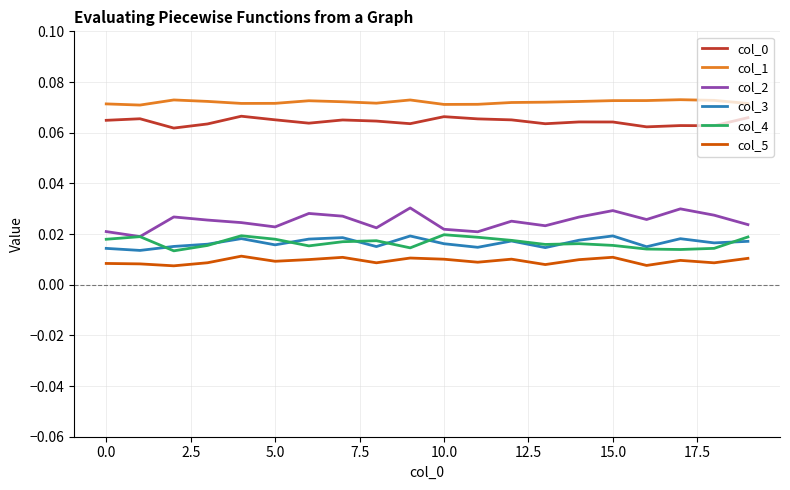

Which series has the widest spread of values?

col_2